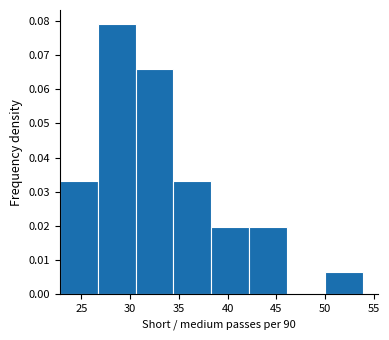

Which range on the x-axis has the tallest bar?

26.5 to 30.5